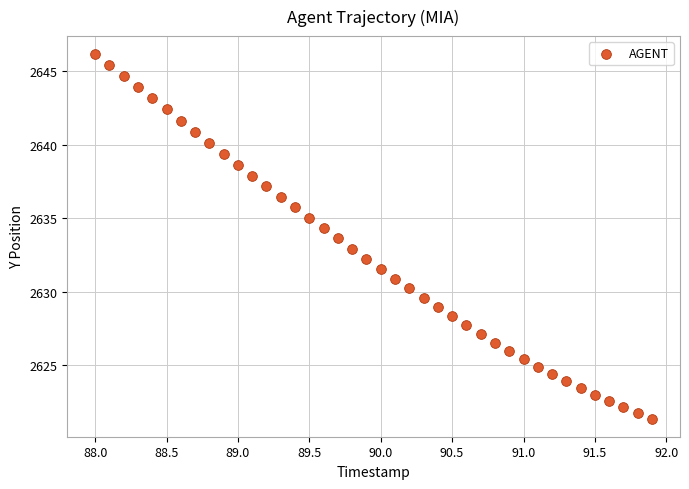

What is the range of X values (max minus min)?

3.9